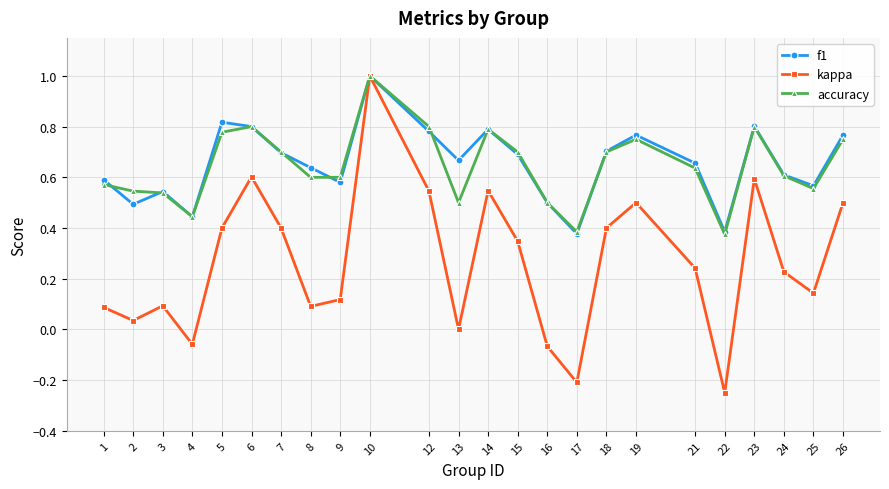

Which series changed the most between 19 and 21?

kappa